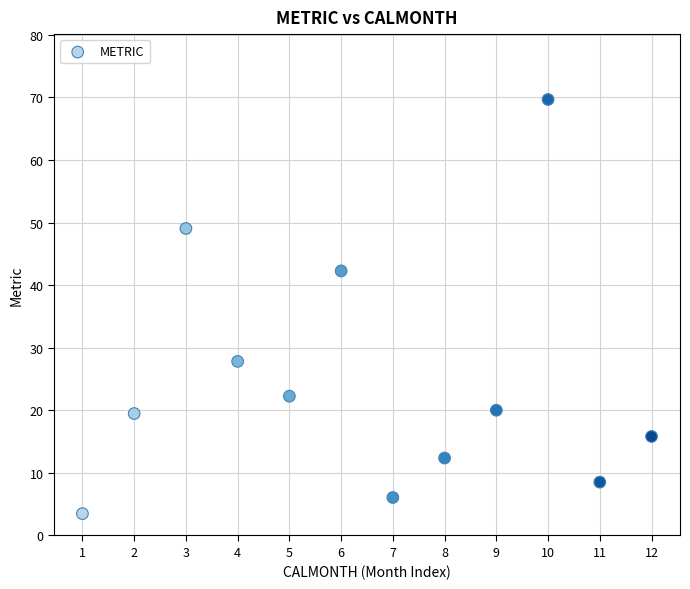

What is the average Y value?

24.7